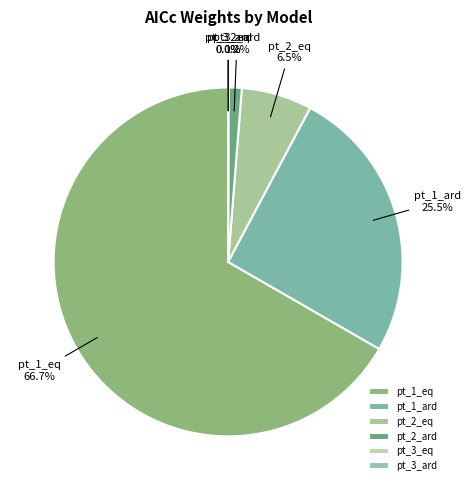

What is the largest slice in the pie chart?

pt_1_eq